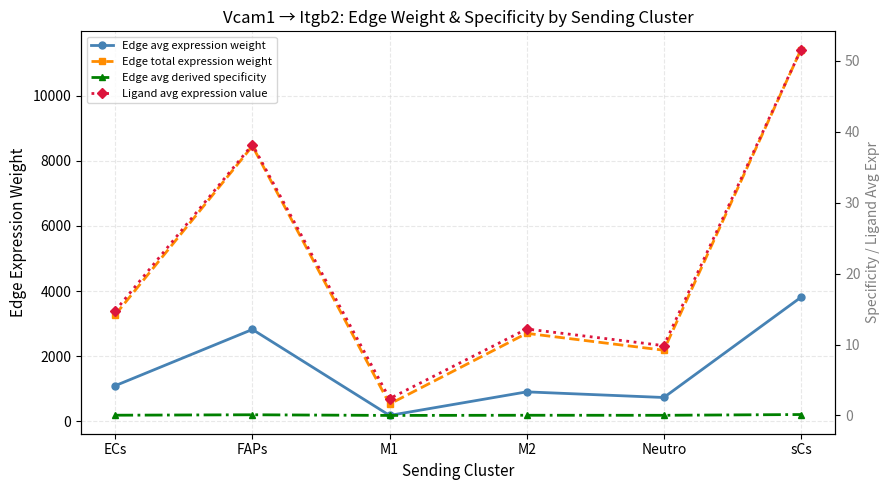

Reading left to right, extract all data points from this chart.

Edge avg expression weight: ECs=1090.8	FAPs=2819.1	M1=175.3	M2=899.8	Neutro=726.7	sCs=3807.4
Edge total expression weight: ECs=3272.3	FAPs=8457.2	M1=526.0	M2=2699.5	Neutro=2180.1	sCs=11422.2
Edge avg derived specificity: ECs=0.0	FAPs=0.1	M1=0.0	M2=0.0	Neutro=0.0	sCs=0.1
Ligand avg expression value: ECs=14.8	FAPs=38.2	M1=2.4	M2=12.2	Neutro=9.8	sCs=51.6